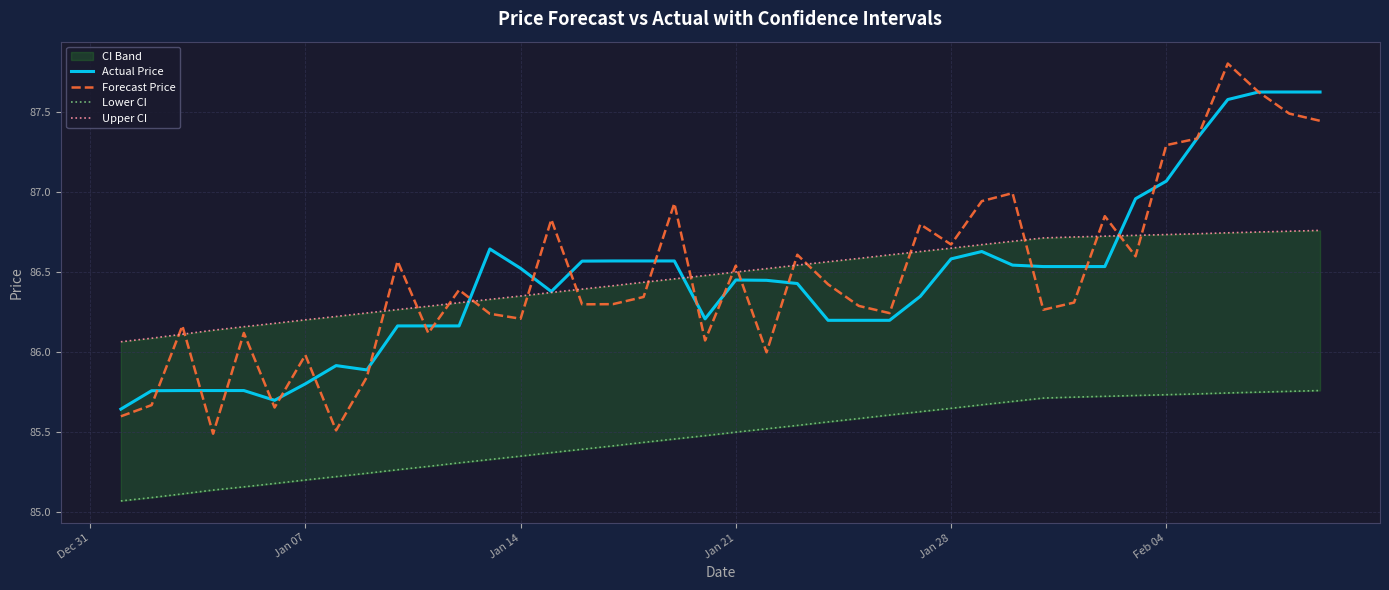

The value of Actual Price at Jan 28 is 86.6. True or false?

True